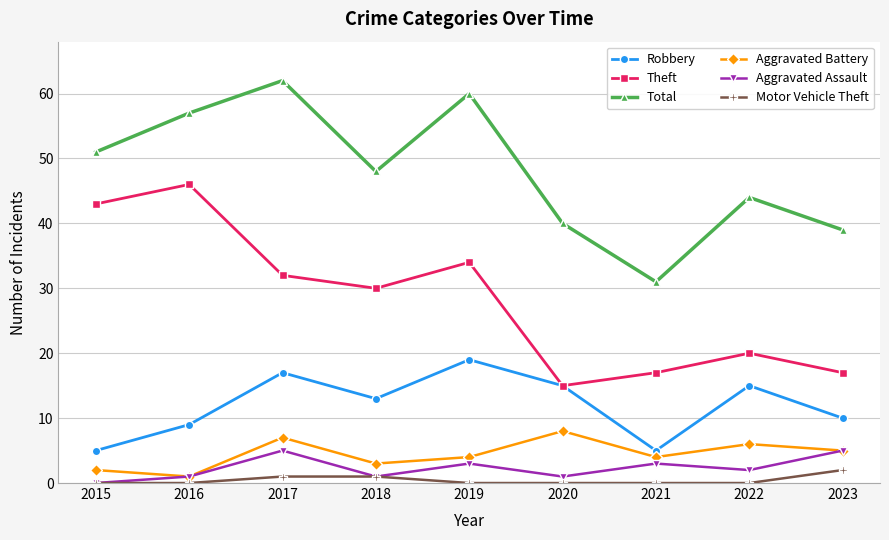

List the series in order of their peak value, lowest first.

Motor Vehicle Theft, Aggravated Assault, Aggravated Battery, Robbery, Theft, Total